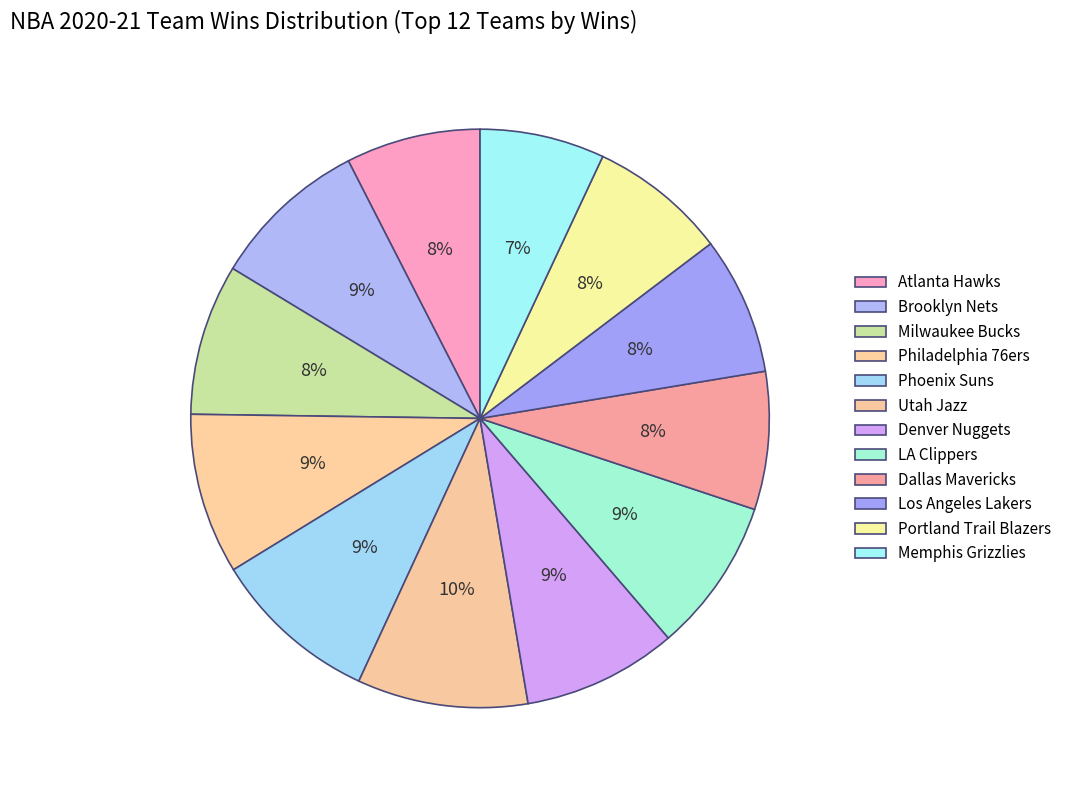

Do Denver Nuggets and Milwaukee Bucks together represent more than half of the pie?

No